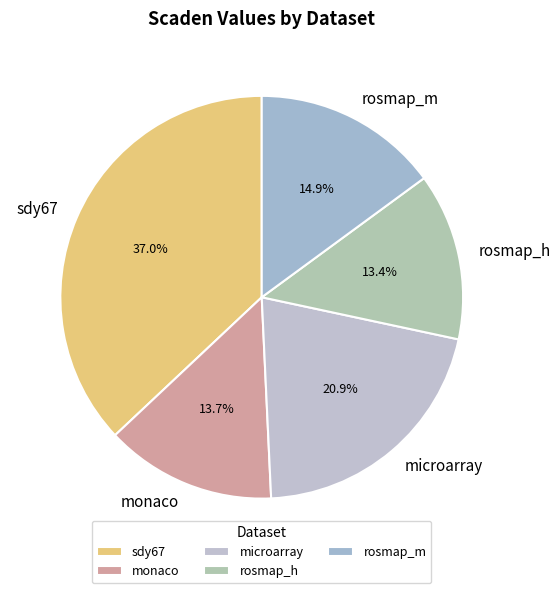

True or false: sdy67 accounts for 30% of the total.

False